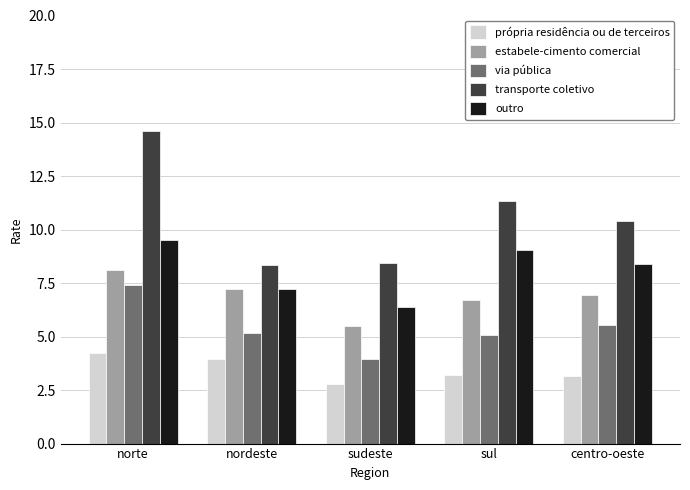

The value of outro at nordeste is 10.0. True or false?

False